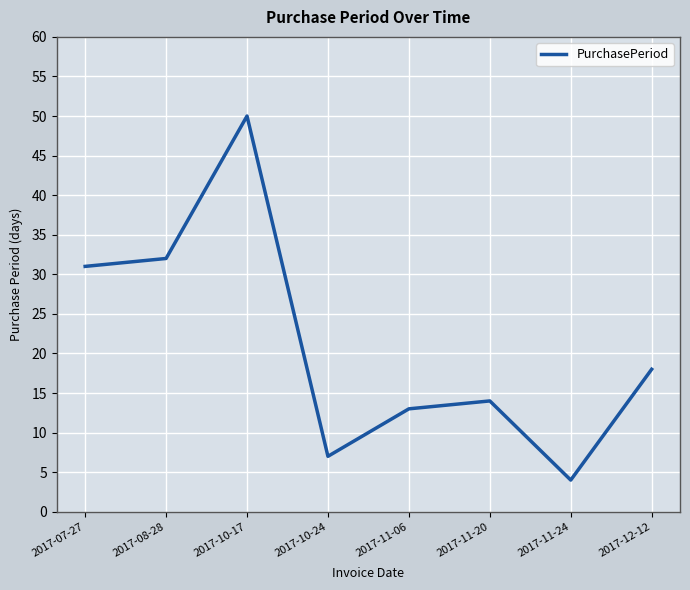

The value at 2017-11-20 is 20. True or false?

False